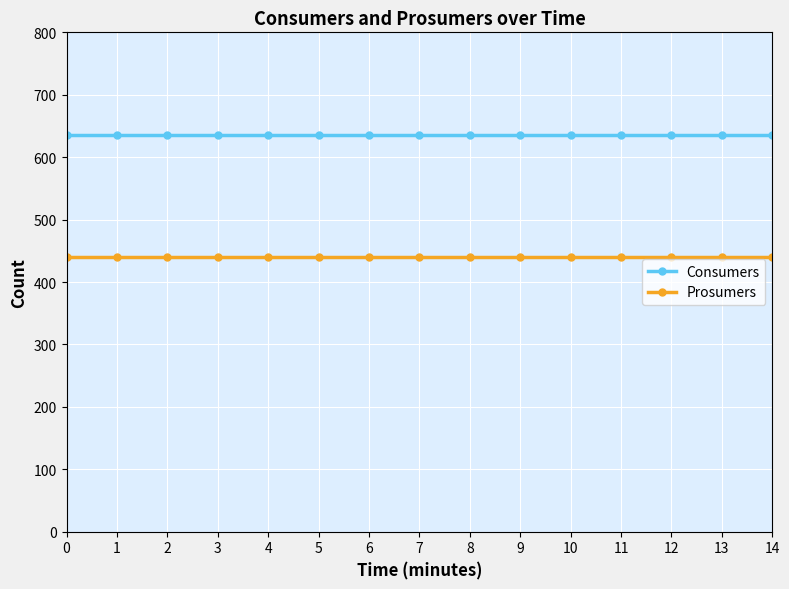

What is the value of the Prosumers point at the 13th from the left?

440